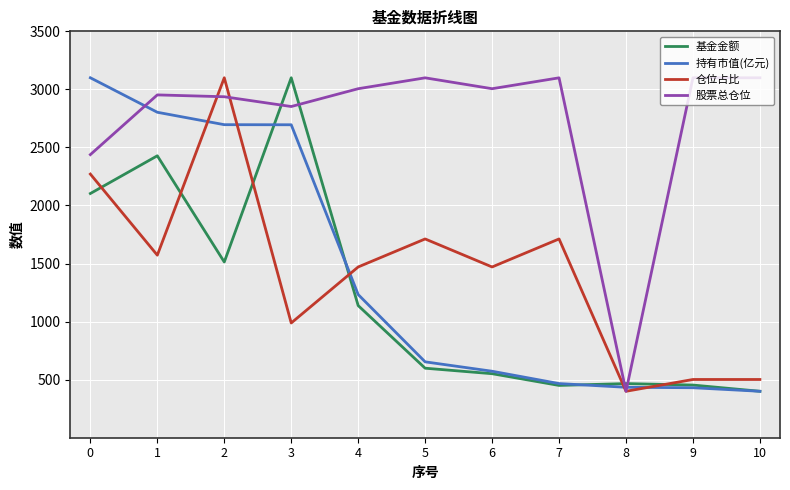

What is the smallest value displayed?

400.0